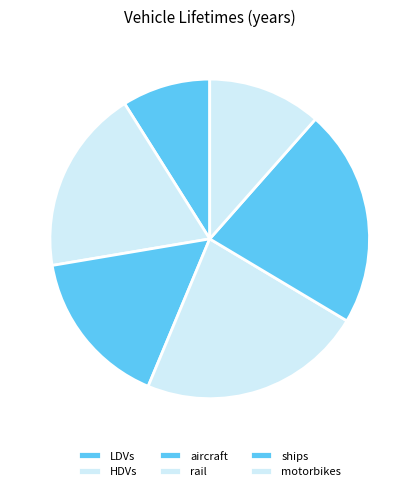

To the nearest percent, what is the difference between the aircraft and HDVs slice percentages?

3%